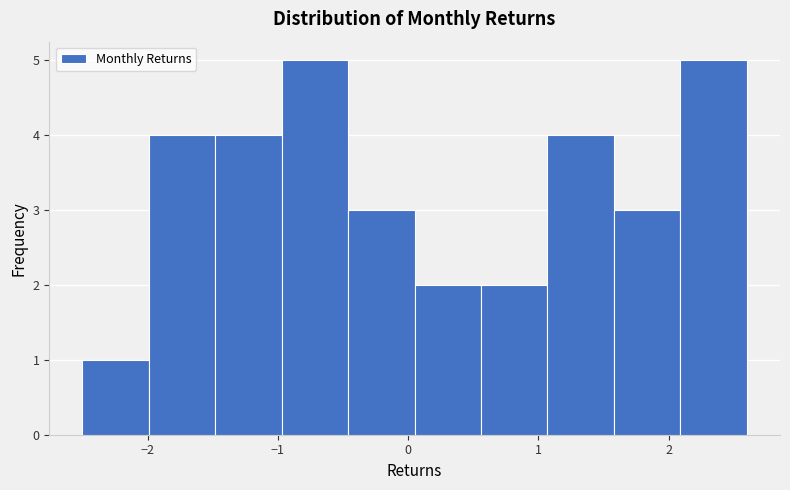

Reading left to right, list every bar in this chart as the range it spans on the x-axis followed by its height. Neither the bar edges nor the heights are printed on the chart, so give them approximately, as read against the axes.

-2.50 to -1.99: 1
-1.99 to -1.48: 4
-1.48 to -0.97: 4
-0.97 to -0.46: 5
-0.46 to 0.05: 3
0.05 to 0.56: 2
0.56 to 1.07: 2
1.07 to 1.58: 4
1.58 to 2.09: 3
2.09 to 2.60: 5